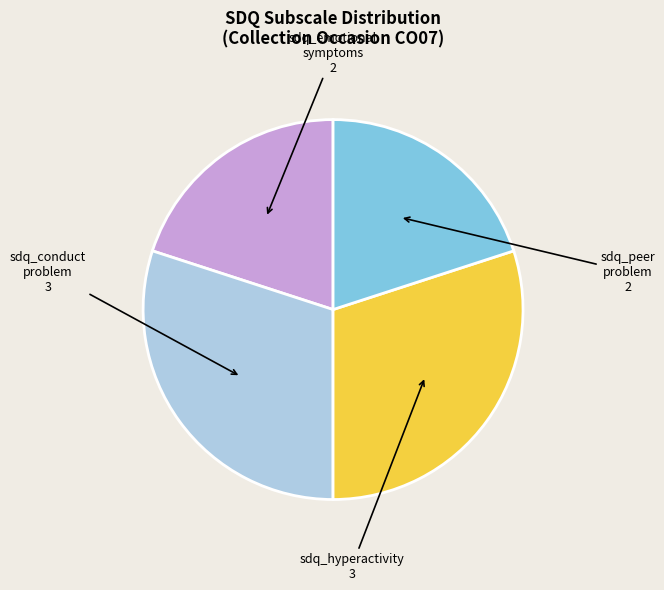

Does any single category account for the majority?

No